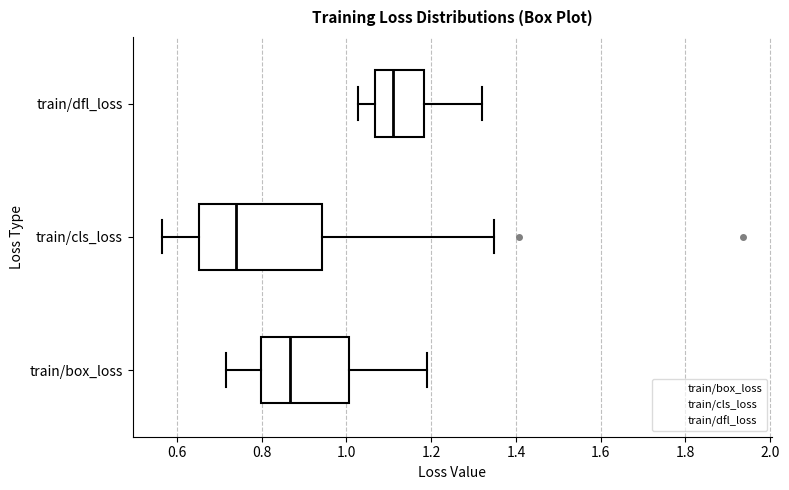

Reading bottom to top, transcribe this box plot: for each box, give where its median line is, the range the box spans, and where its two whiskers end, as read against the x-axis. The values are not printed on the chart, so give them approximately, as read against the axis.

train/box_loss: median 0.86, box 0.80 to 1.00, whiskers 0.72 to 1.20
train/cls_loss: median 0.74, box 0.66 to 0.94, whiskers 0.56 to 1.34
train/dfl_loss: median 1.10, box 1.06 to 1.18, whiskers 1.02 to 1.32